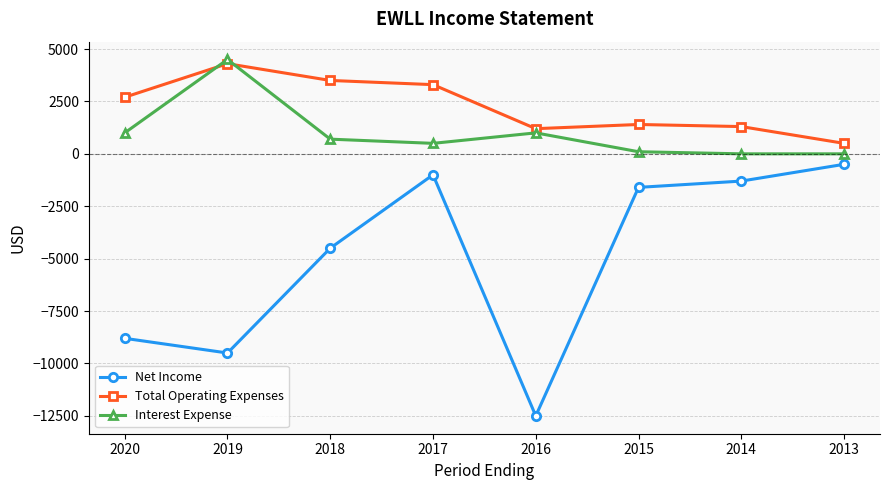

Which series has the largest total across all categories?

Total Operating Expenses